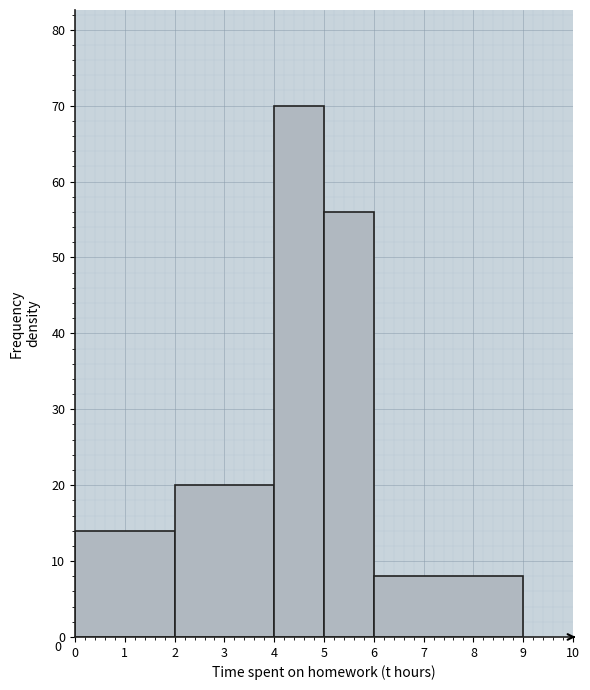

Which range on the x-axis has the tallest bar?

4 to 5